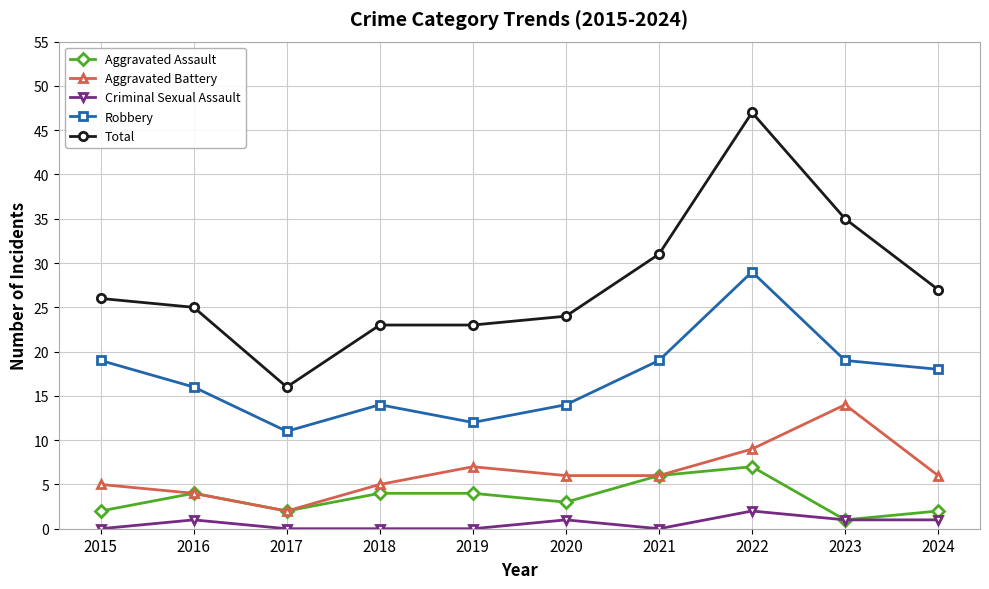

What is the highest value of the Aggravated Assault series?

7